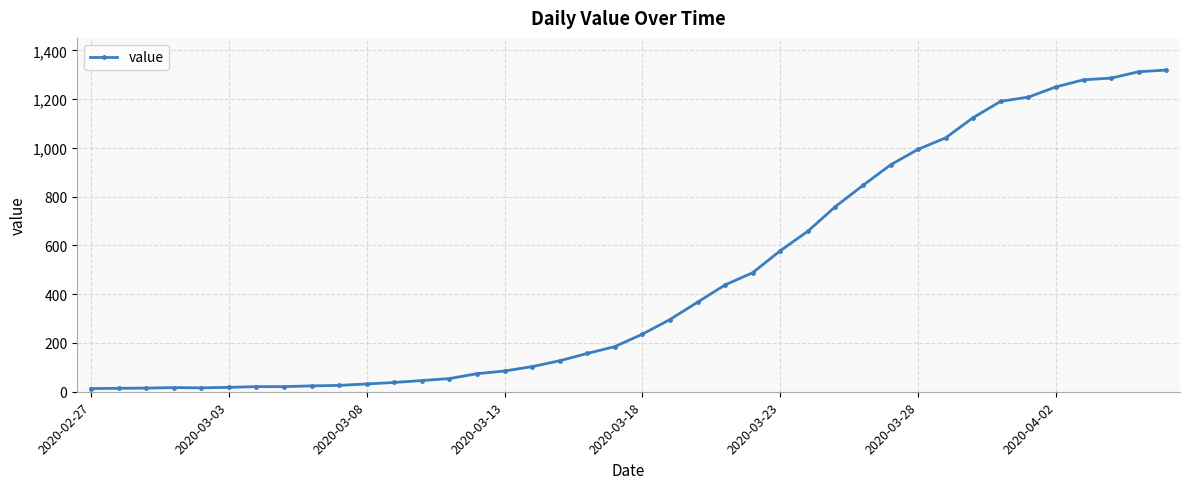

What is the sum of all values?

18686